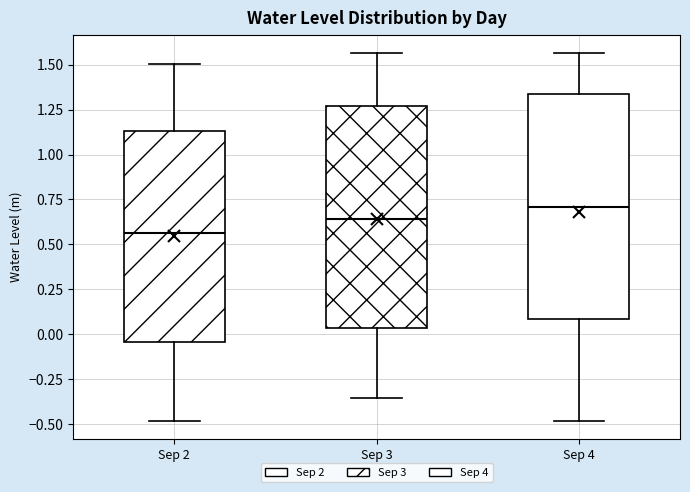

Reading left to right, read every box against the y-axis: the position of its median line, the range the box covers, and the ends of its whiskers. The values are not printed on the chart, so give them approximately, as read against the axis.

Sep 2: median 0.55, box -0.05 to 1.15, whiskers -0.50 to 1.50
Sep 3: median 0.65, box 0.05 to 1.25, whiskers -0.35 to 1.55
Sep 4: median 0.70, box 0.10 to 1.35, whiskers -0.50 to 1.55